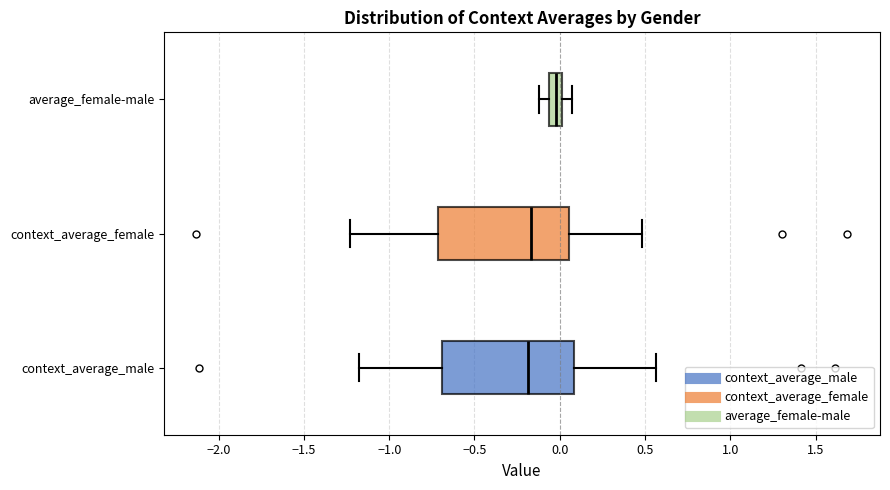

Where is the right edge of the box for context_average_female on the x-axis? The values are not printed on the chart, so give them approximately, as read against the axis.

0.05